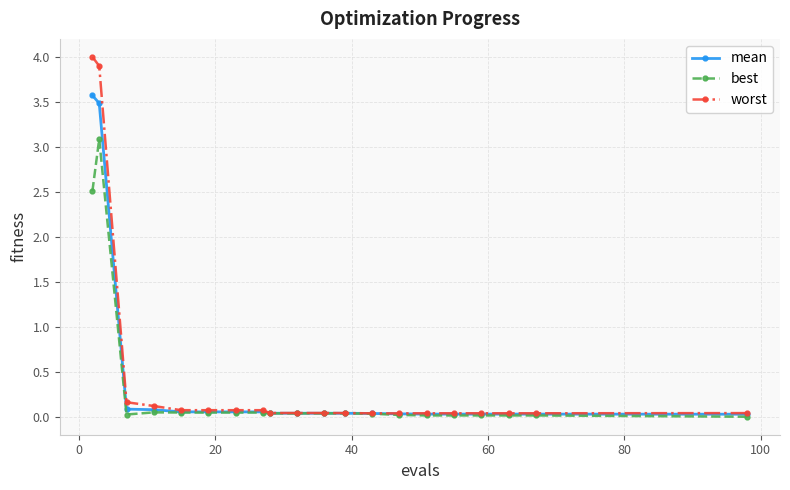

What is the maximum value for best?

3.1